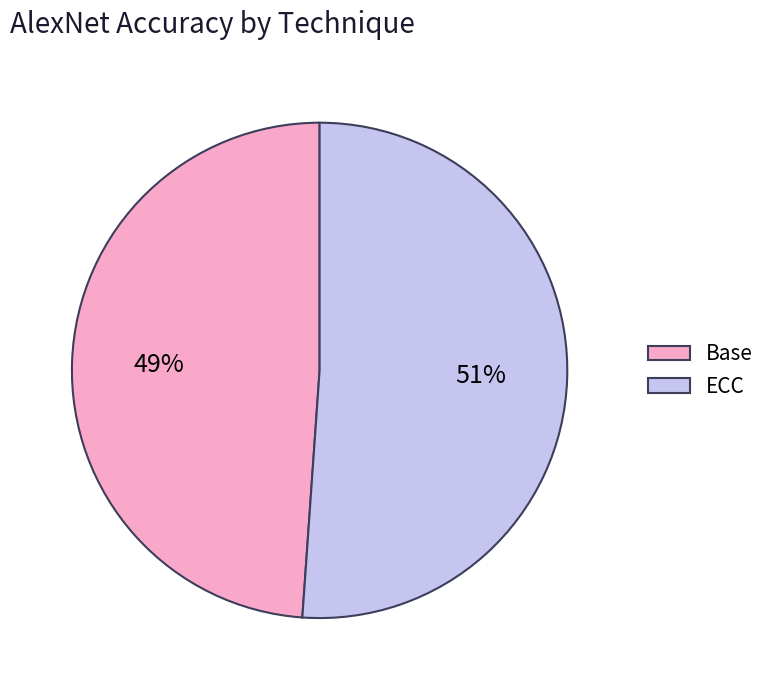

Is it true that Base is 36% of the pie?

False